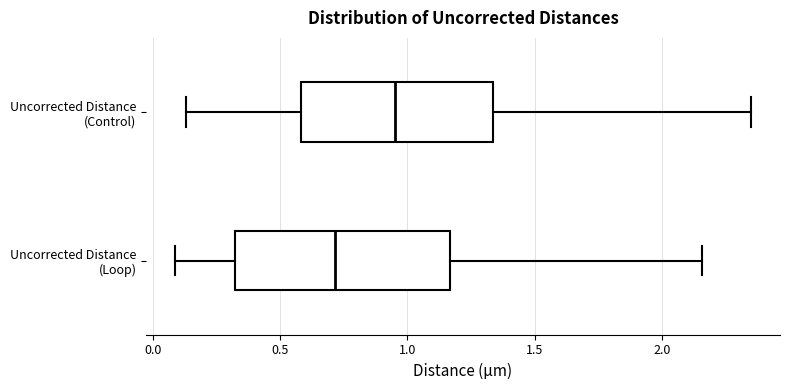

Reading bottom to top, read every box against the x-axis: the position of its median line, the range the box covers, and the ends of its whiskers. The values are not printed on the chart, so give them approximately, as read against the axis.

Uncorrected Distance (Loop): median 0.70, box 0.30 to 1.15, whiskers 0.10 to 2.15
Uncorrected Distance (Control): median 0.95, box 0.60 to 1.35, whiskers 0.15 to 2.35